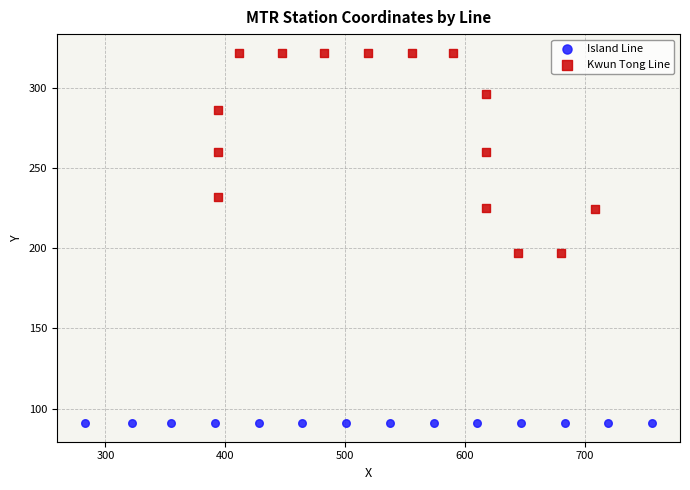

Which series contains the lowest Y value?

Island Line